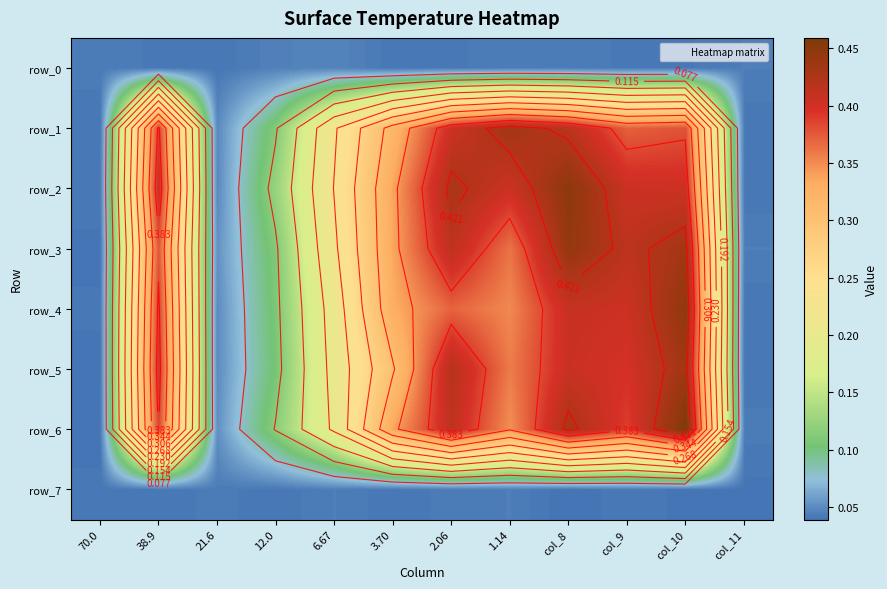

Reading left to right, what are all the values shown in this chart?

row_0: 70.0=0.0	38.9=0.0	21.6=0.0	12.0=0.0	6.67=0.0	3.70=0.0	2.06=0.0	1.14=0.0	col_8=0.0	col_9=0.0	col_10=0.0	col_11=0.0
row_1: 70.0=0.0	38.9=0.4	21.6=0.0	12.0=0.1	6.67=0.2	3.70=0.3	2.06=0.4	1.14=0.4	col_8=0.4	col_9=0.4	col_10=0.4	col_11=0.0
row_2: 70.0=0.0	38.9=0.4	21.6=0.0	12.0=0.1	6.67=0.2	3.70=0.3	2.06=0.4	1.14=0.4	col_8=0.4	col_9=0.4	col_10=0.4	col_11=0.0
row_3: 70.0=0.0	38.9=0.4	21.6=0.1	12.0=0.1	6.67=0.2	3.70=0.3	2.06=0.4	1.14=0.4	col_8=0.4	col_9=0.4	col_10=0.4	col_11=0.0
row_4: 70.0=0.0	38.9=0.4	21.6=0.1	12.0=0.1	6.67=0.2	3.70=0.3	2.06=0.4	1.14=0.4	col_8=0.4	col_9=0.4	col_10=0.4	col_11=0.0
row_5: 70.0=0.0	38.9=0.4	21.6=0.1	12.0=0.1	6.67=0.2	3.70=0.3	2.06=0.4	1.14=0.4	col_8=0.4	col_9=0.4	col_10=0.4	col_11=0.0
row_6: 70.0=0.0	38.9=0.4	21.6=0.1	12.0=0.1	6.67=0.2	3.70=0.3	2.06=0.4	1.14=0.3	col_8=0.4	col_9=0.4	col_10=0.5	col_11=0.0
row_7: 70.0=0.0	38.9=0.0	21.6=0.0	12.0=0.0	6.67=0.0	3.70=0.0	2.06=0.0	1.14=0.0	col_8=0.0	col_9=0.0	col_10=0.0	col_11=0.0